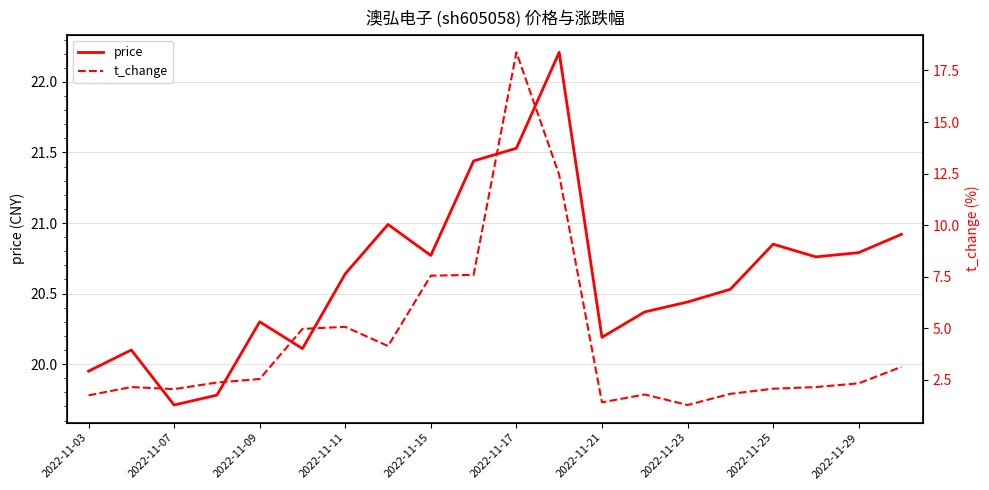

At which label does price reach its minimum?

2022-11-07